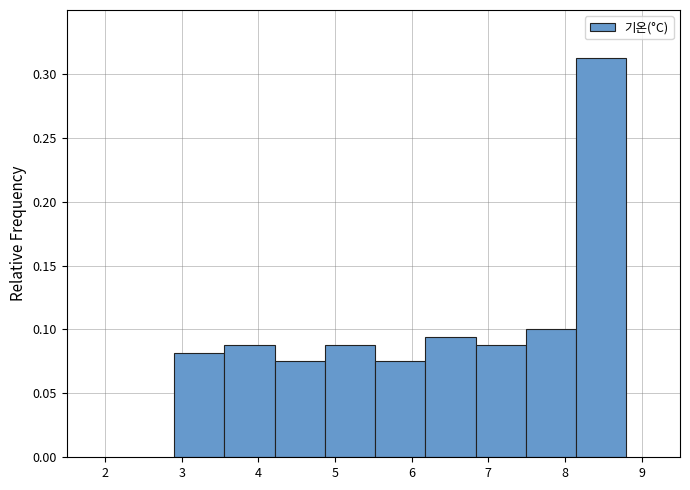

How tall is the bar that spans 7.5 to 8.1 on the x-axis? Neither the bar edges nor the heights are printed on the chart, so give them approximately, as read against the axes.

0.100